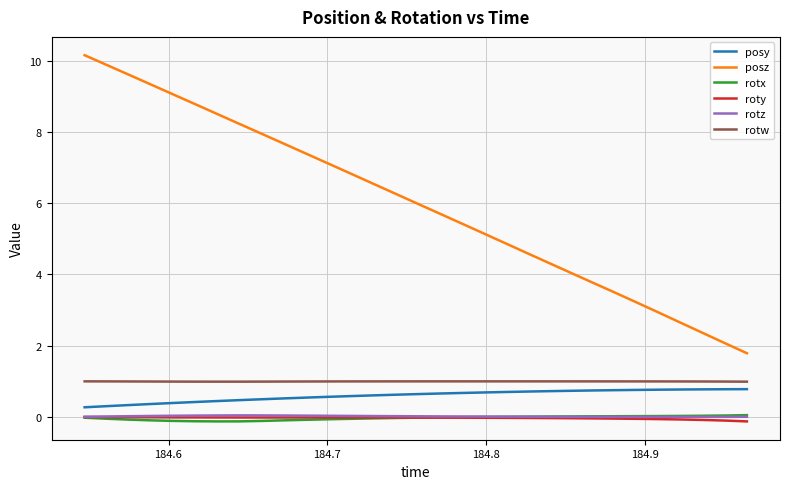

Which series has the largest range (max minus min)?

posz